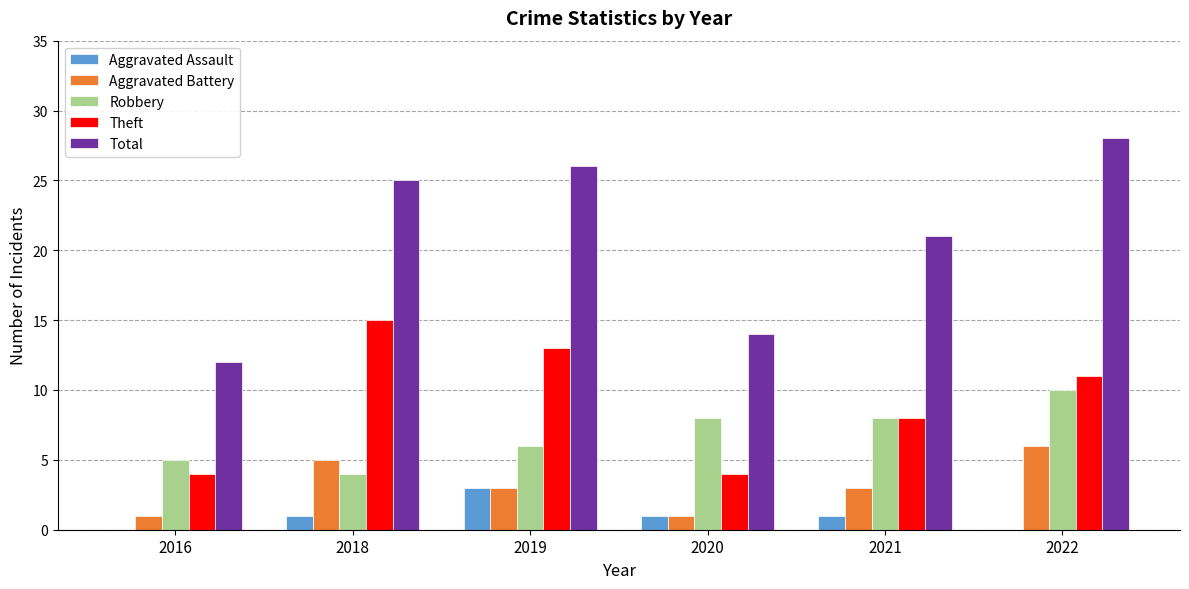

The Robbery series shows 8 at 2020. True or false?

True